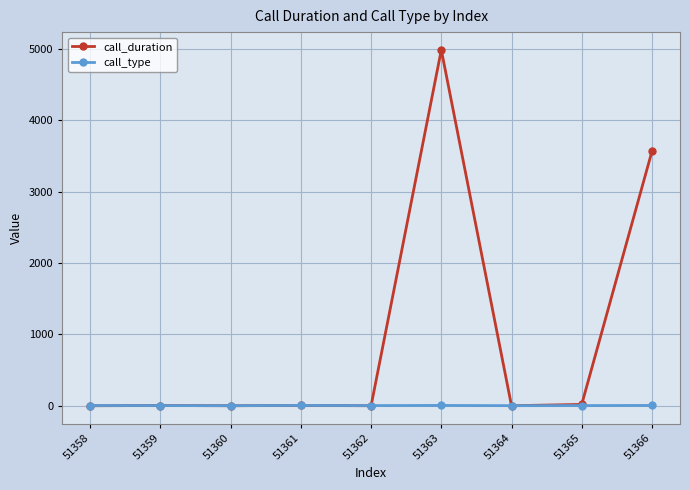

At which label is call_duration closest to 2492?

51366